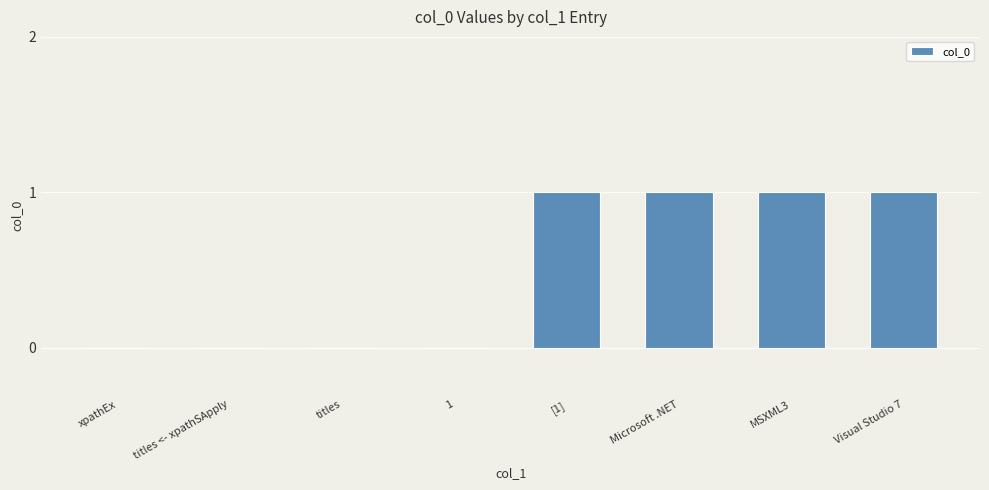

Between MSXML3 and xpathEx, which is larger?

MSXML3